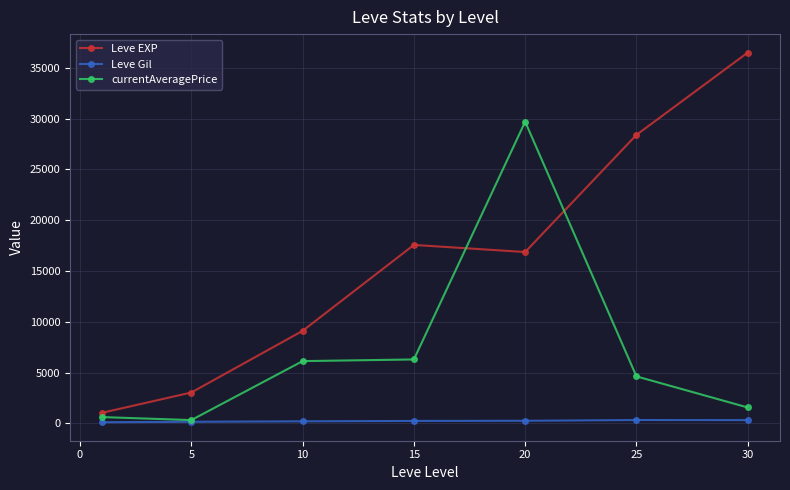

True or false: currentAveragePrice has more than 0 interior local peaks.

True